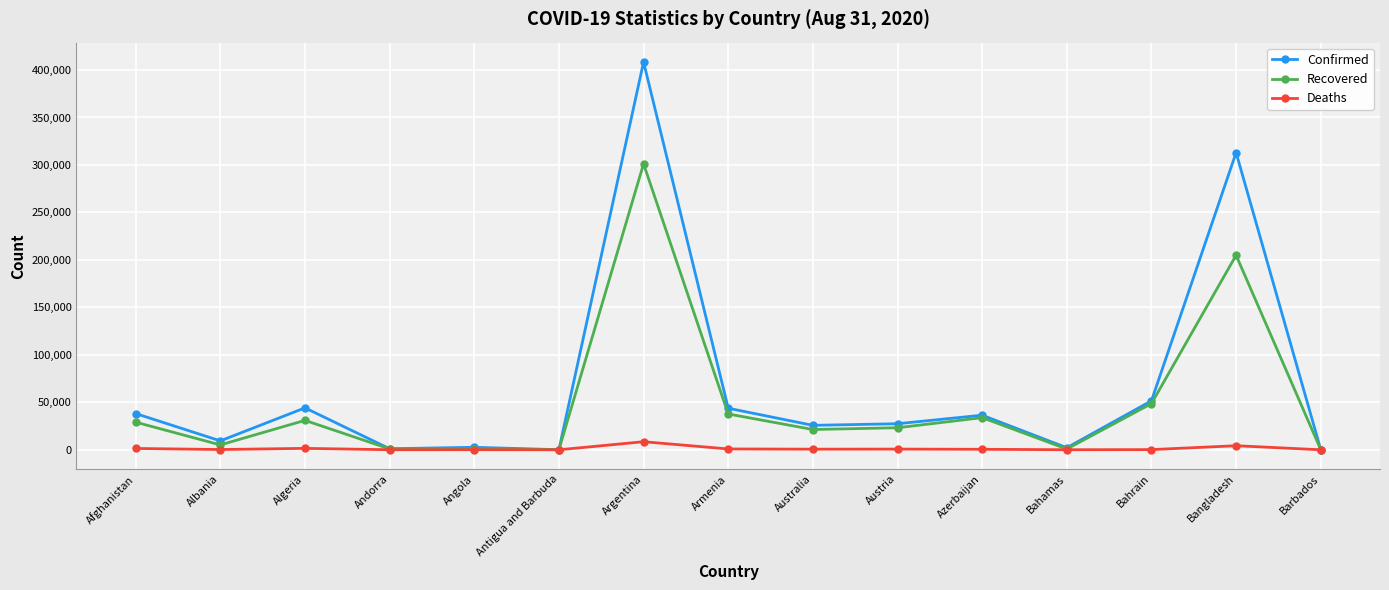

How many categories are shown in the chart?

15